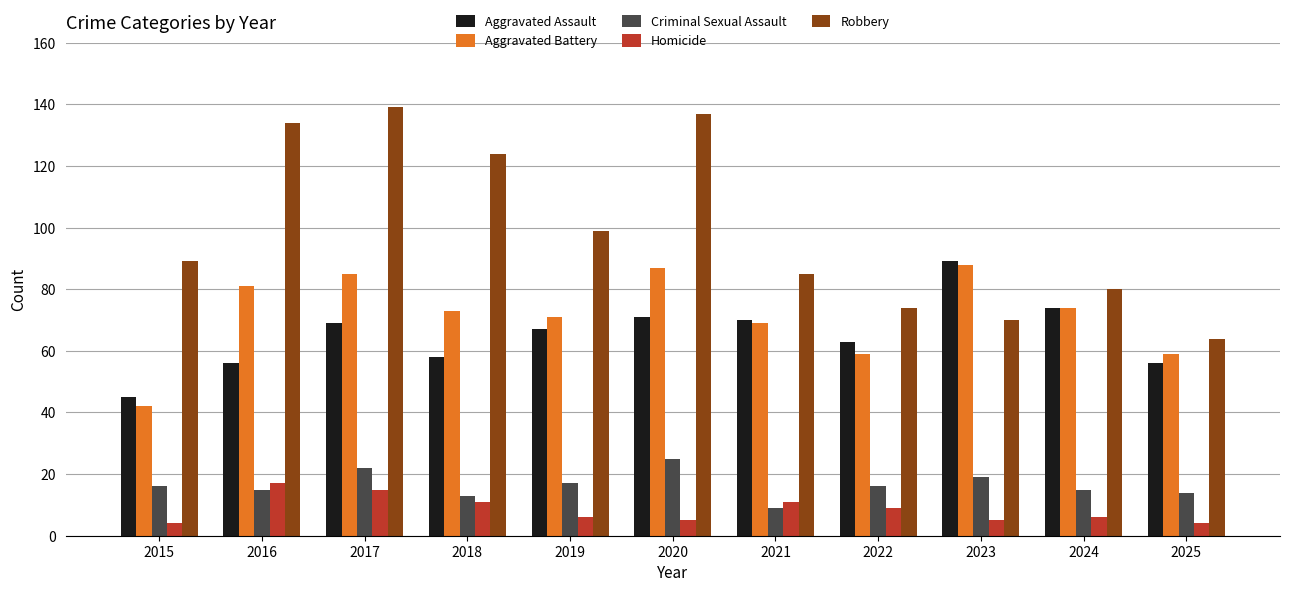

What is the value of the Criminal Sexual Assault bar at the 10th from the left?

15